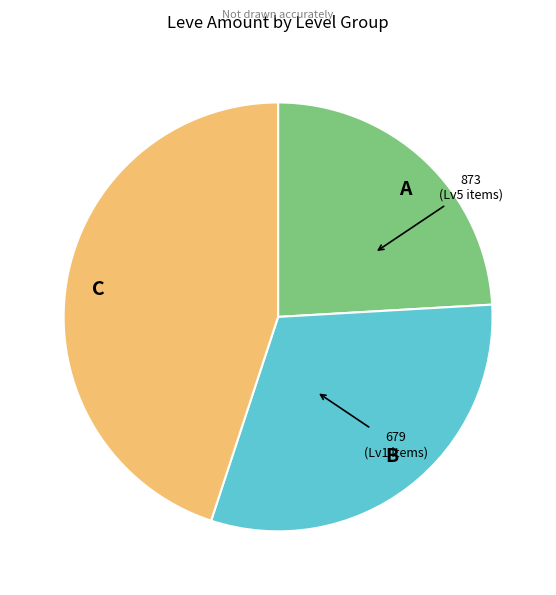

Which slice is the largest?

C